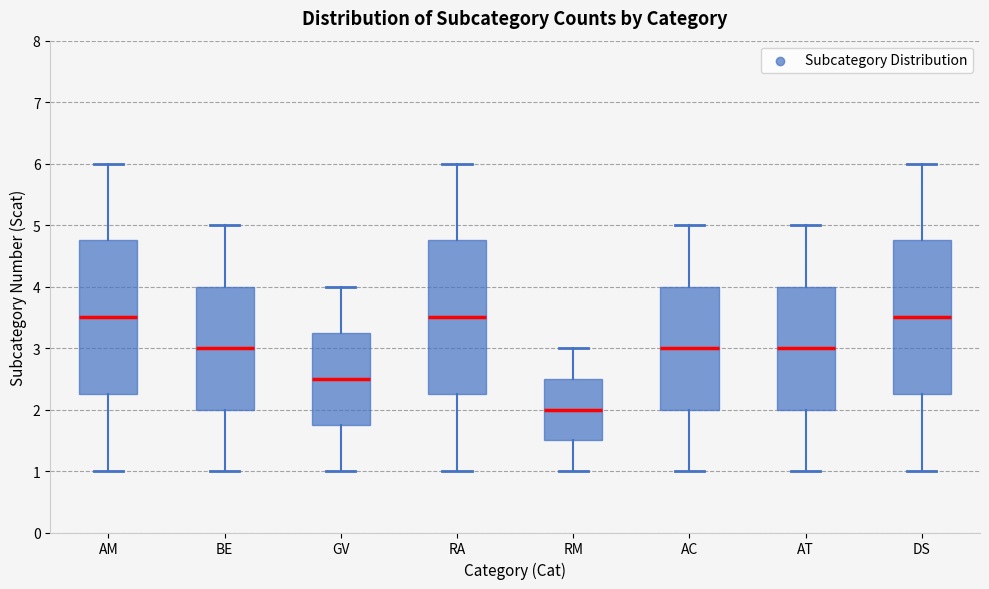

Reading left to right, read every box against the y-axis: the position of its median line, the range the box covers, and the ends of its whiskers. The values are not printed on the chart, so give them approximately, as read against the axis.

AM: median 3.5, box 2.3 to 4.8, whiskers 1.0 to 6.0
BE: median 3.0, box 2.0 to 4.0, whiskers 1.0 to 5.0
GV: median 2.5, box 1.8 to 3.3, whiskers 1.0 to 4.0
RA: median 3.5, box 2.3 to 4.8, whiskers 1.0 to 6.0
RM: median 2.0, box 1.5 to 2.5, whiskers 1.0 to 3.0
AC: median 3.0, box 2.0 to 4.0, whiskers 1.0 to 5.0
AT: median 3.0, box 2.0 to 4.0, whiskers 1.0 to 5.0
DS: median 3.5, box 2.3 to 4.8, whiskers 1.0 to 6.0